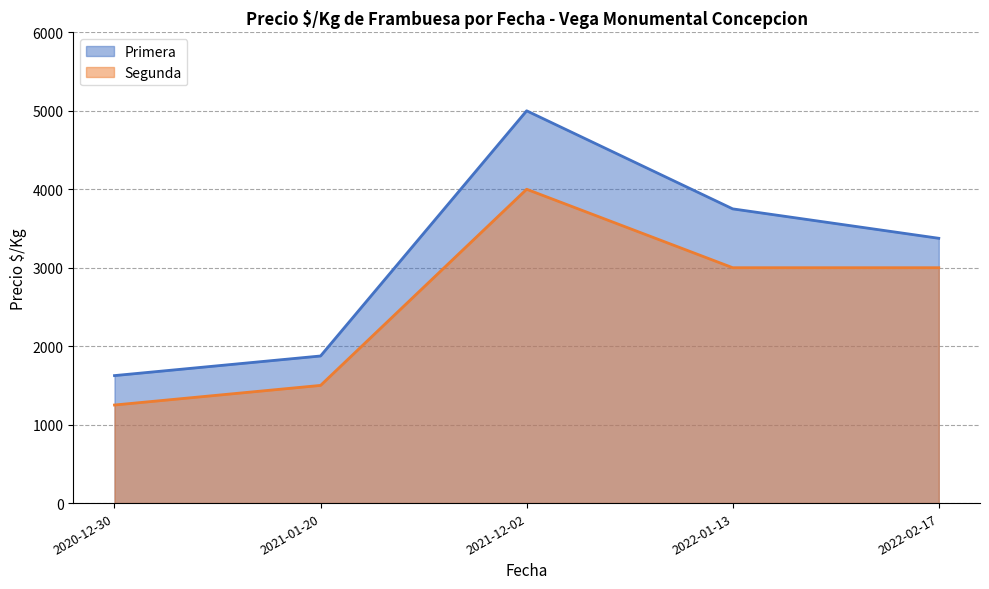

Rank the series at 2021-12-02 from highest to lowest value.

Primera, Segunda